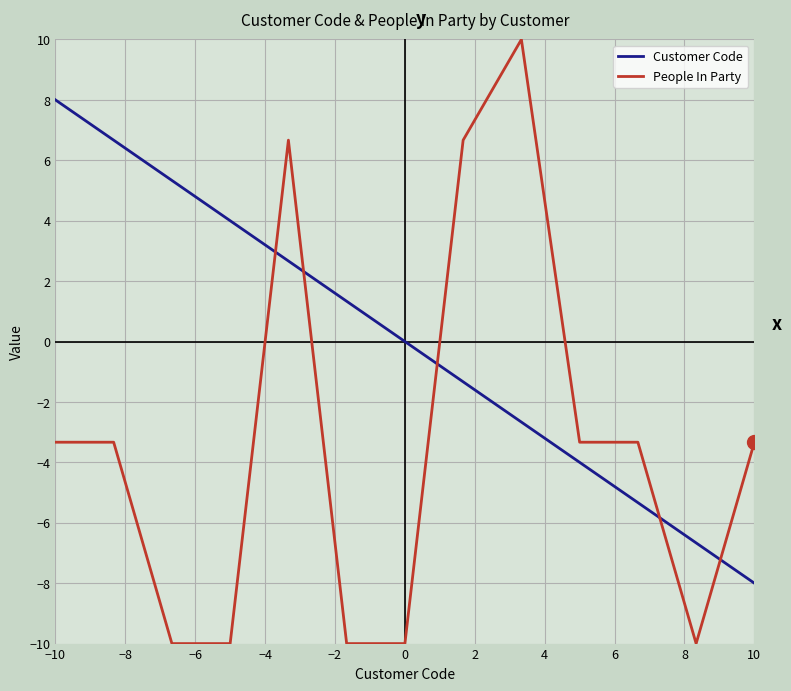

After their last crossing, which series has the higher values: People In Party or Customer Code?

People In Party